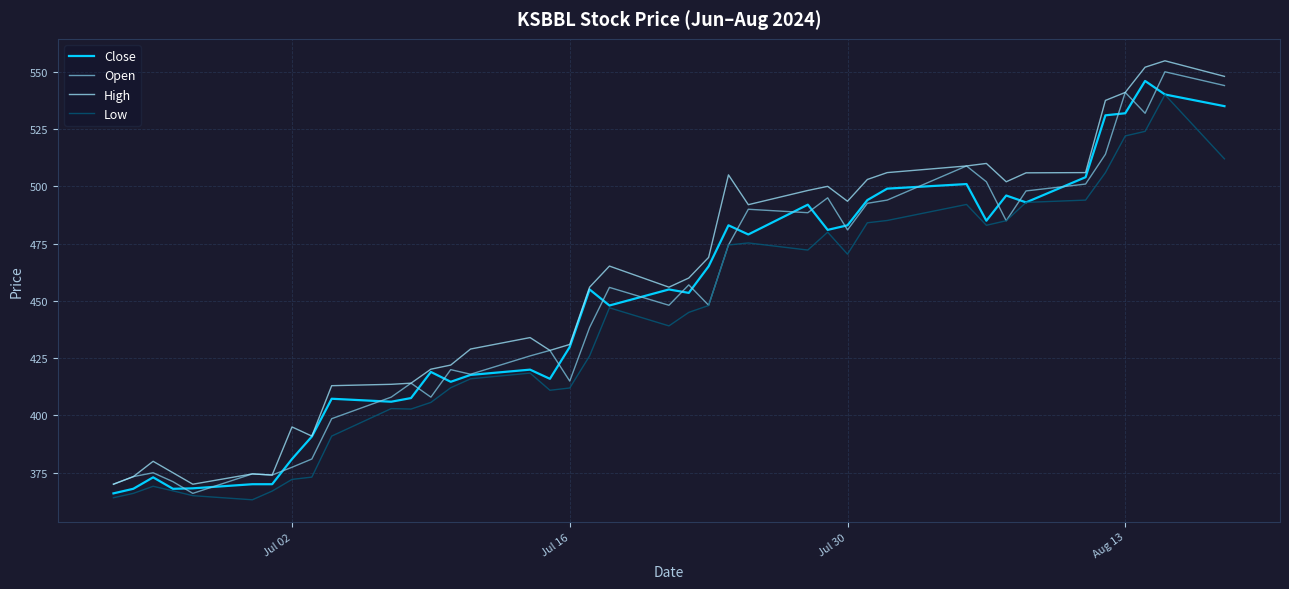

True or false: Low and High cross at least once.

False